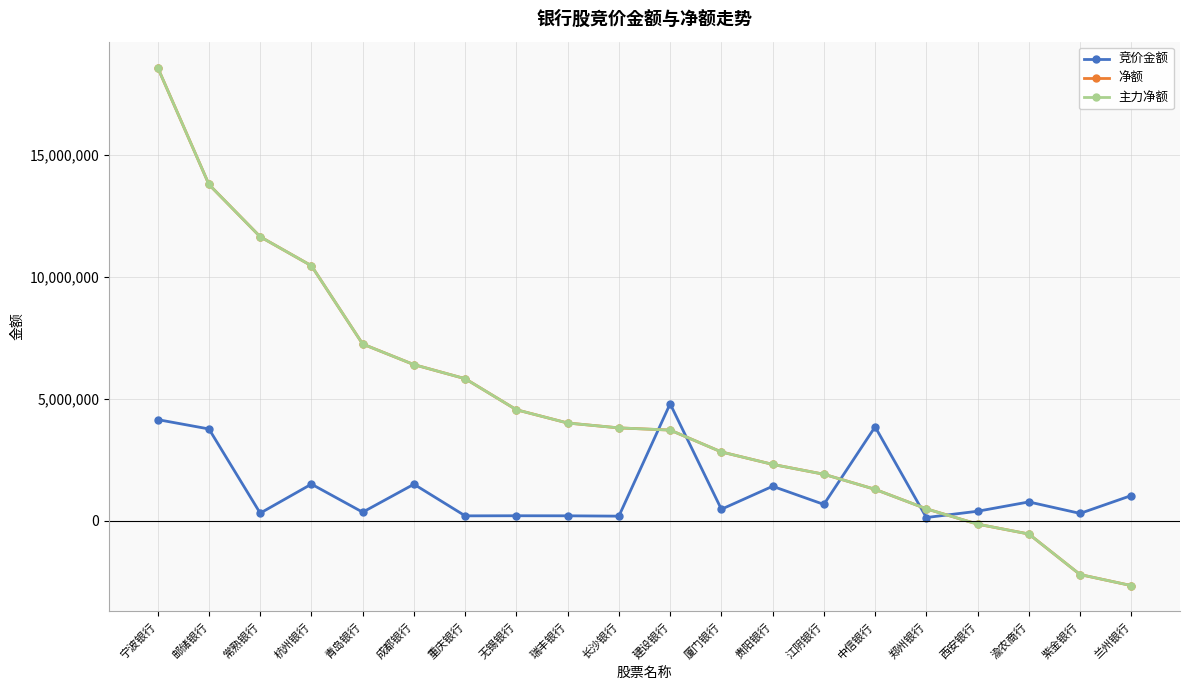

Is this an area chart (filled region under the line)?

No